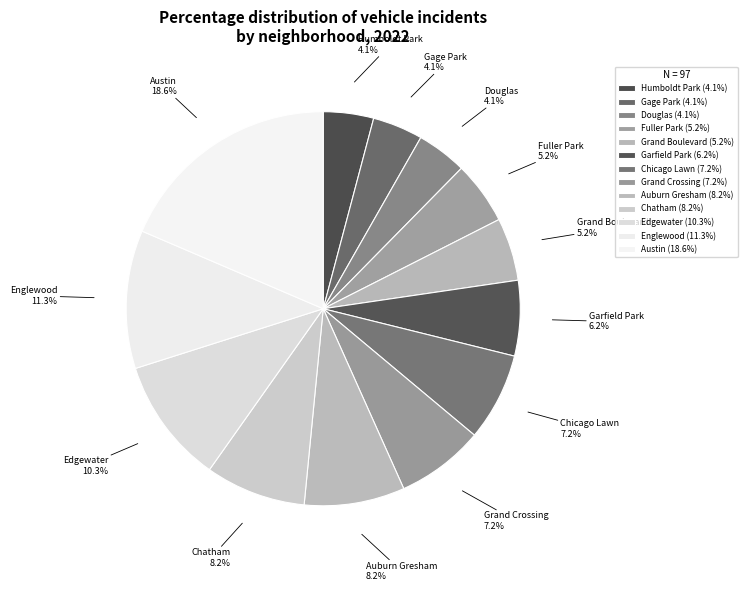

Which has a higher value, Auburn Gresham or Gage Park?

Auburn Gresham